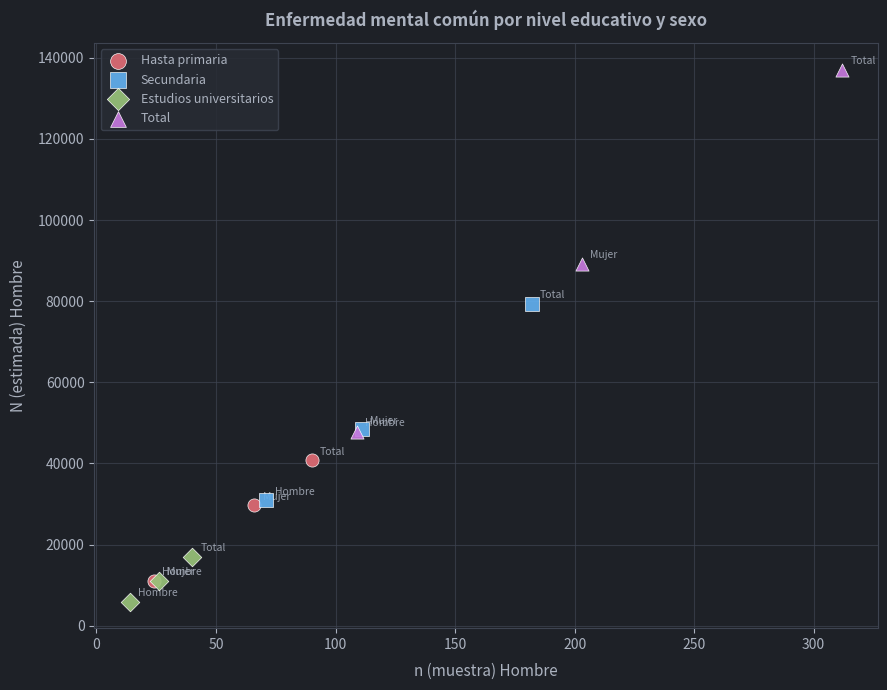

What are all the series names shown in the legend?

Hasta primaria, Secundaria, Estudios universitarios, Total